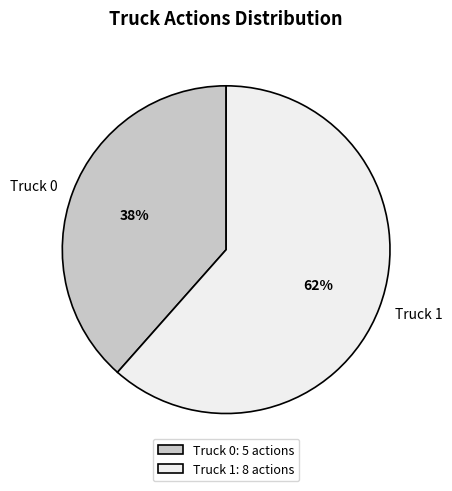

Approximately how many times larger is the value at Truck 0 compared to Truck 1?

0.6